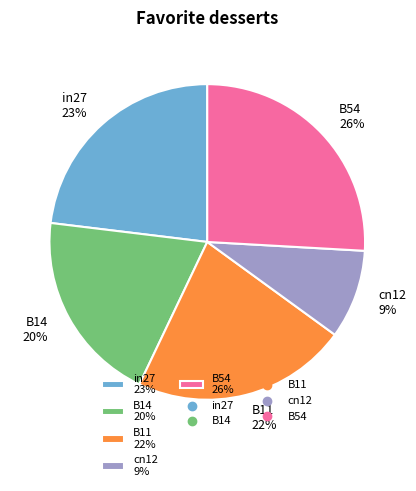

Which slice is the largest?

B54